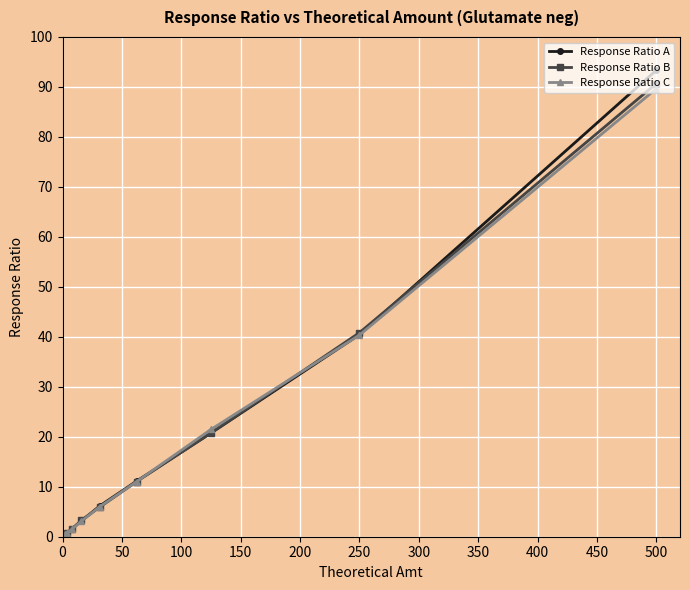

At which category is the sum across all series the highest?

500